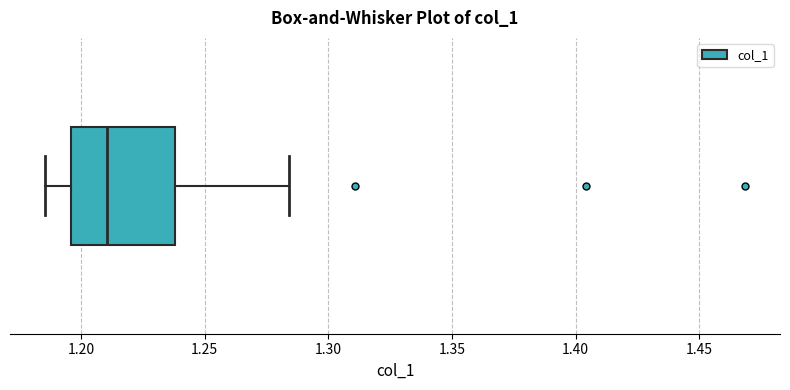

Read this box plot against the x-axis: the position of the median line, the range covered by the box, and the ends of both whiskers. The values are not printed on the chart, so give them approximately, as read against the axis.

median 1.210, box 1.195 to 1.240, whiskers 1.185 to 1.285